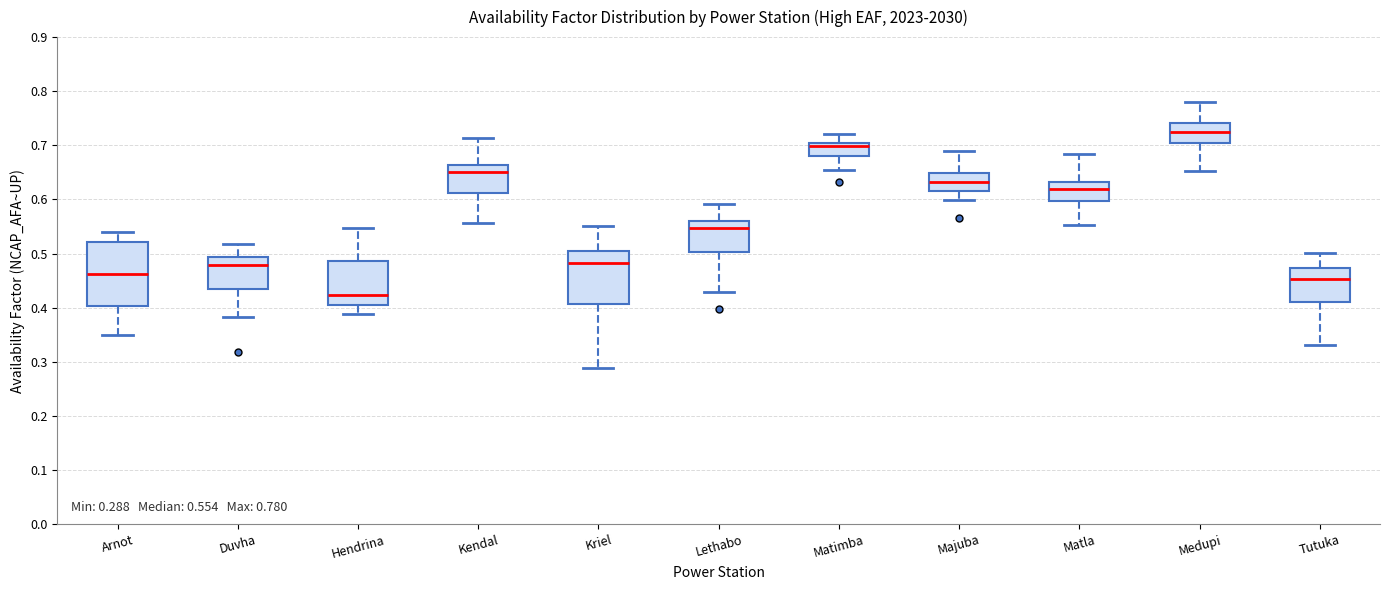

Which box's median line is the highest?

Medupi